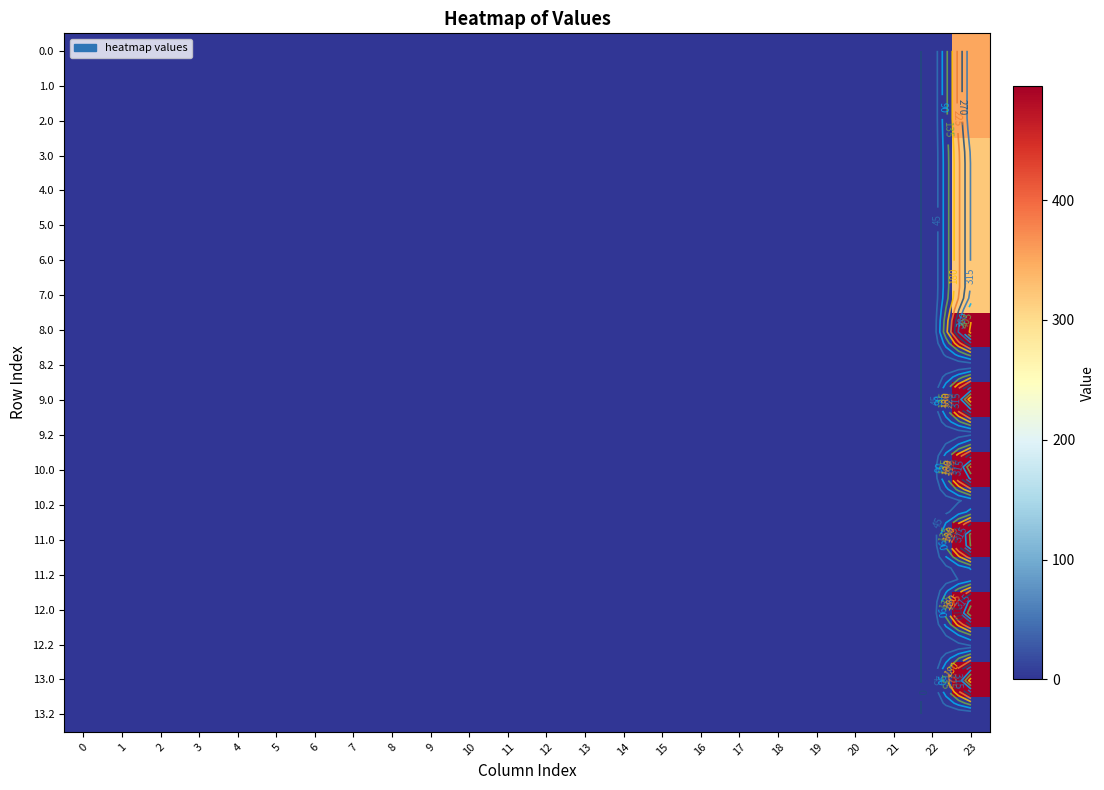

The value of 2.0 at 0 is 0.0. True or false?

True